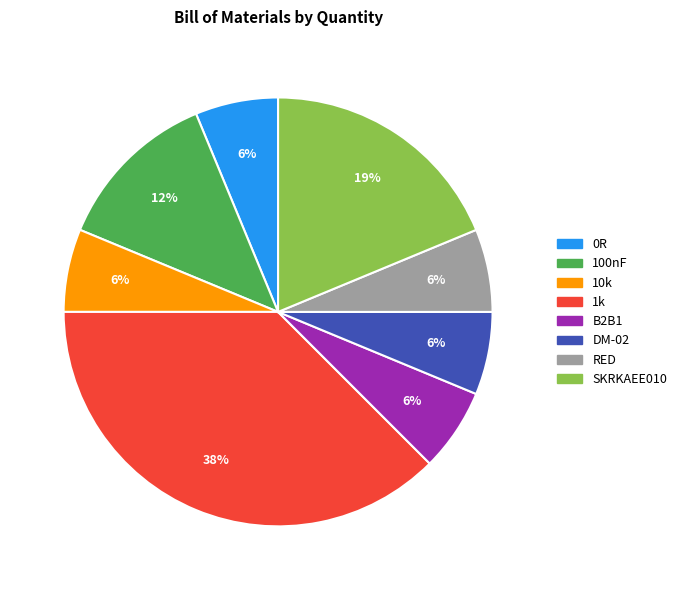

To the nearest percent, what is the average slice percentage?

12%